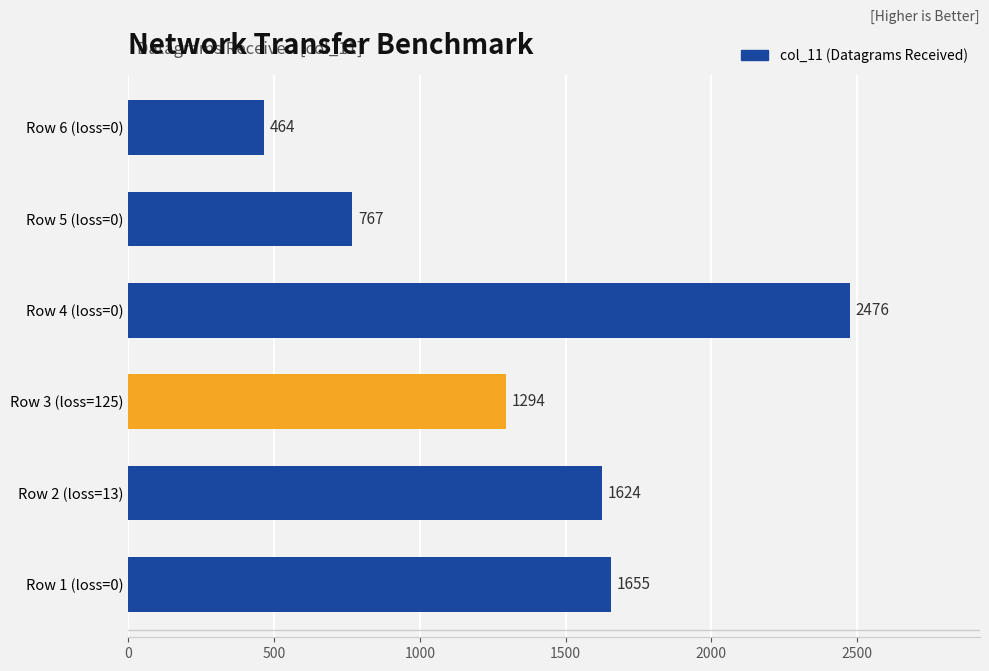

How many bars are there in total?

6